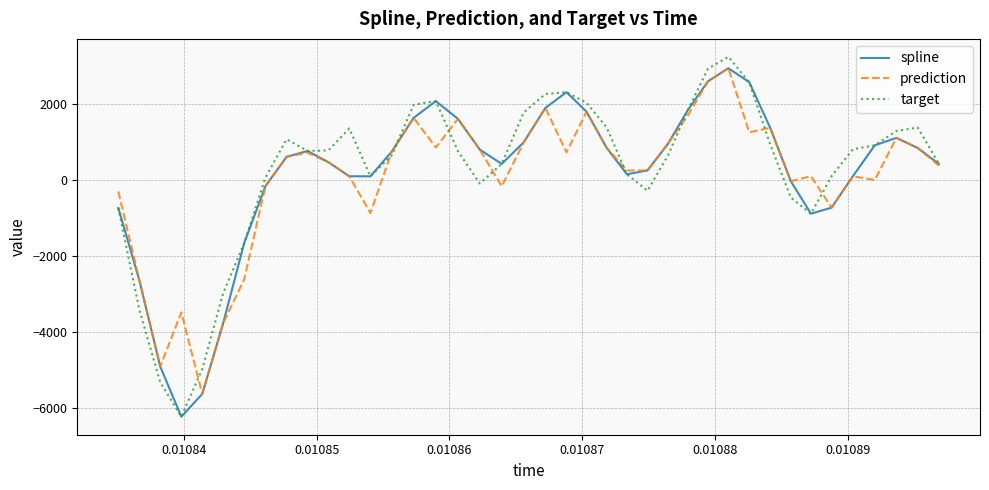

Which series has the largest total across all categories?

target